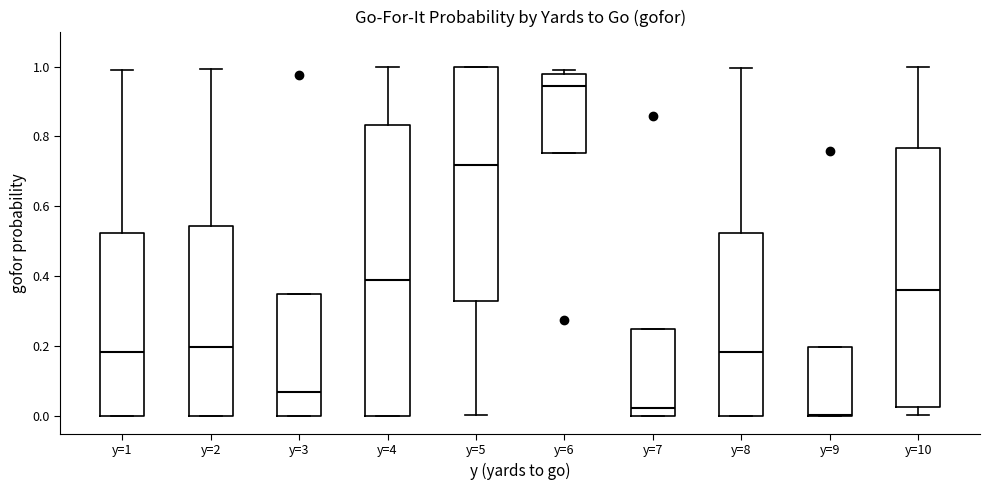

Reading left to right, read every box against the y-axis: the position of its median line, the range the box covers, and the ends of its whiskers. The values are not printed on the chart, so give them approximately, as read against the axis.

y=1: median 0.18, box 0.00 to 0.52, whiskers 0.00 to 1.00
y=2: median 0.20, box 0.00 to 0.54, whiskers 0.00 to 1.00
y=3: median 0.08, box 0.00 to 0.36, whiskers 0.00 to 0.36
y=4: median 0.38, box 0.00 to 0.84, whiskers 0.00 to 1.00
y=5: median 0.72, box 0.32 to 1.00, whiskers 0.00 to 1.00
y=6: median 0.94, box 0.76 to 0.98, whiskers 0.76 to 1.00
y=7: median 0.02, box 0.00 to 0.24, whiskers 0.00 to 0.24
y=8: median 0.18, box 0.00 to 0.52, whiskers 0.00 to 1.00
y=9: median 0.00, box 0.00 to 0.20, whiskers 0.00 to 0.20
y=10: median 0.36, box 0.02 to 0.76, whiskers 0.00 to 1.00